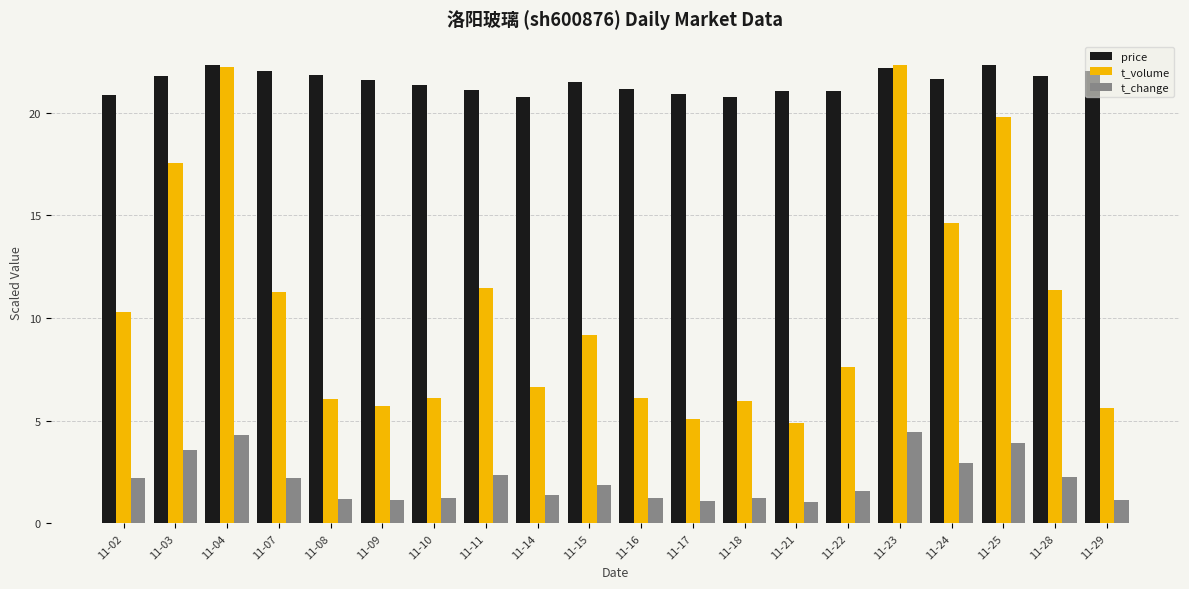

How many bars are there in each group?

3